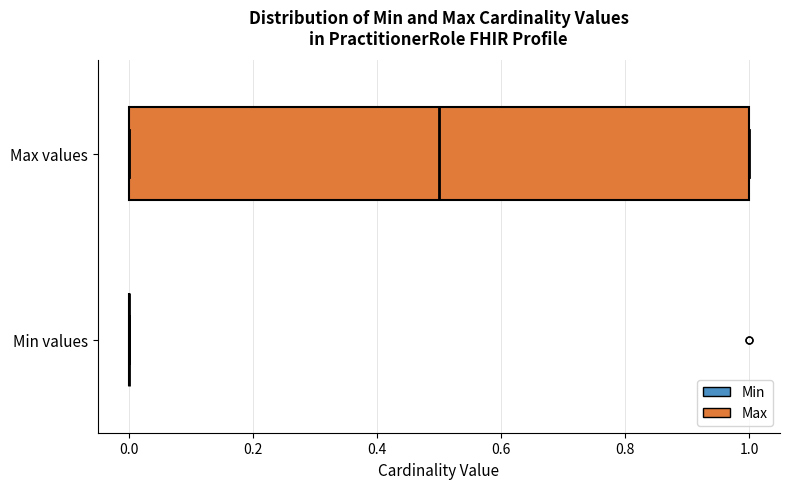

Comparing the boxes themselves (not the whiskers), which one is the widest?

Max values